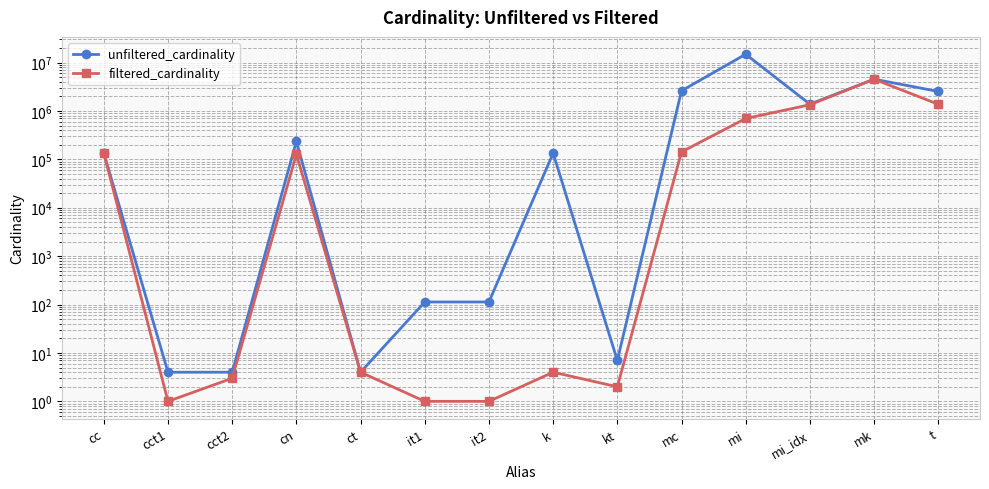

Reading left to right, extract all data points from this chart.

unfiltered_cardinality: 135086	4	4	234997	4	113	113	134170	7	2609129	14835720	1380035	4523930	2528312
filtered_cardinality: 135086	1	3	126789	4	1	1	4	2	142401	698184	1341872	4523930	1374647